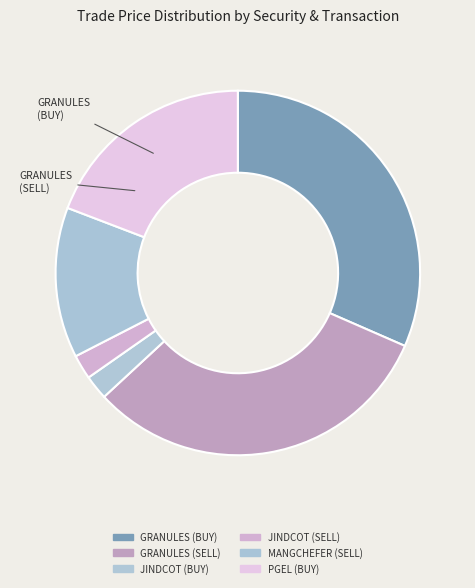

What is the change in value from JINDCOT (SELL) to MANGCHEFER (SELL)?

+46.1